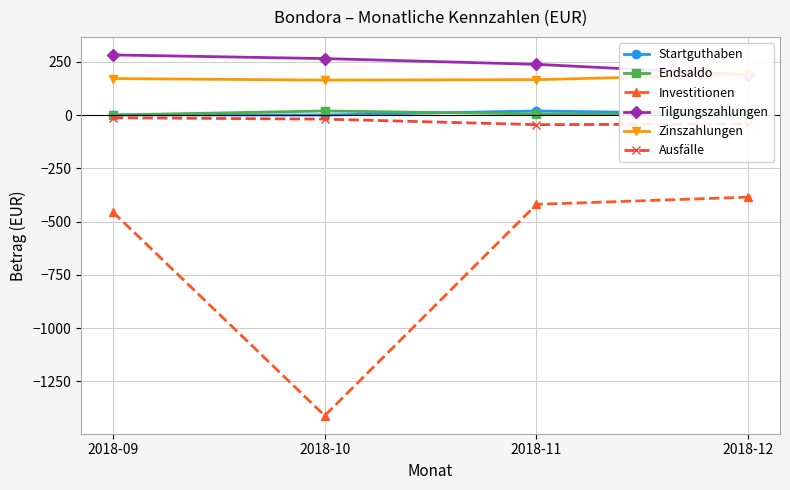

Which category has the highest value across all series?

2018-09